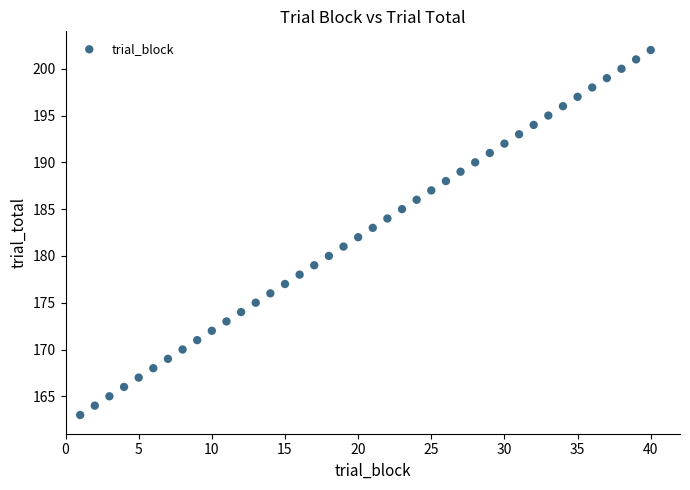

What is the range of Y values (max minus min)?

39